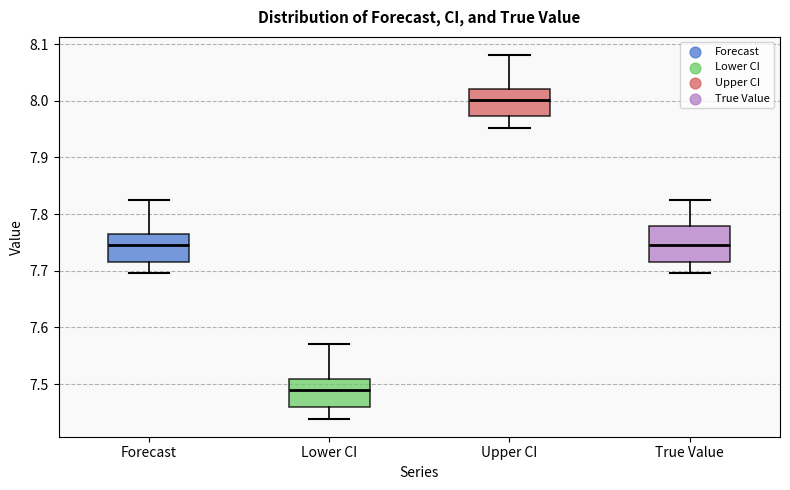

Reading left to right, read every box against the y-axis: the position of its median line, the range the box covers, and the ends of its whiskers. The values are not printed on the chart, so give them approximately, as read against the axis.

Forecast: median 7.74, box 7.72 to 7.76, whiskers 7.70 to 7.83
Lower CI: median 7.49, box 7.46 to 7.51, whiskers 7.44 to 7.57
Upper CI: median 8.00, box 7.97 to 8.02, whiskers 7.95 to 8.08
True Value: median 7.74, box 7.72 to 7.78, whiskers 7.70 to 7.83